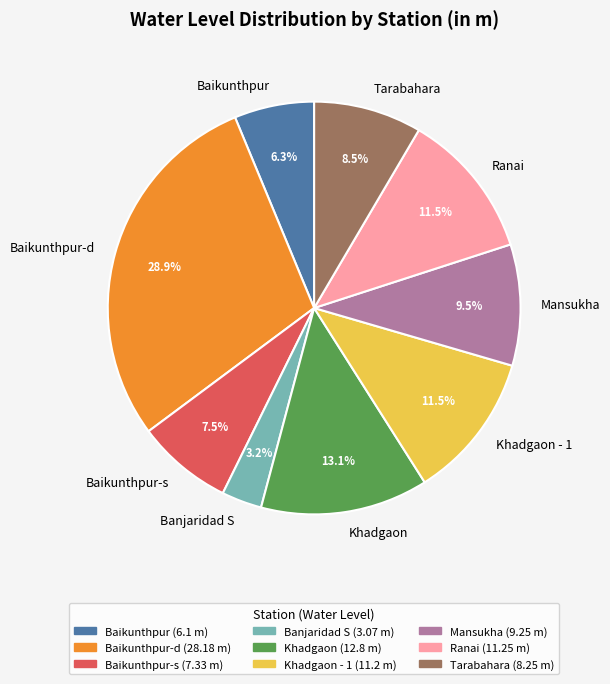

Between Ranai and Baikunthpur-s, which is larger?

Ranai